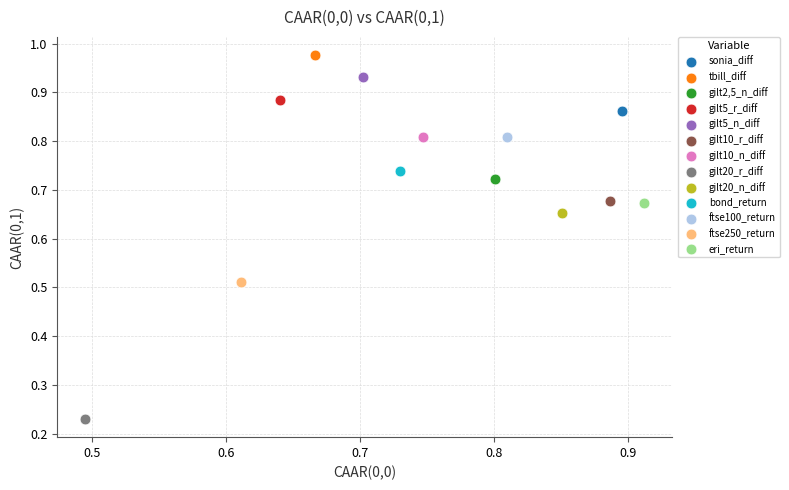

Which series reaches the maximum Y coordinate?

tbill_diff